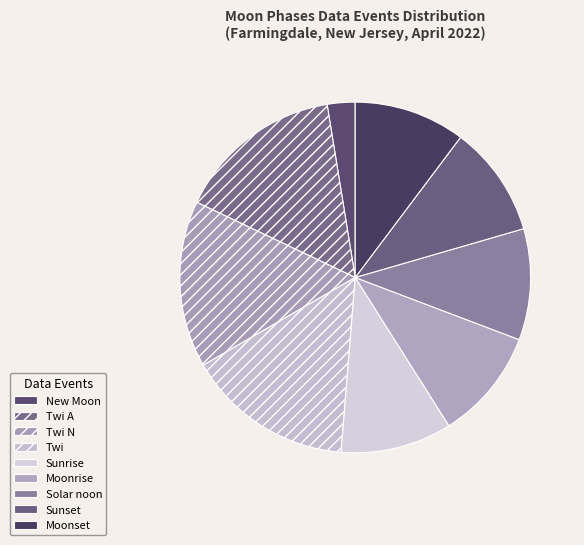

Does New Moon account for over 50% of the chart?

No